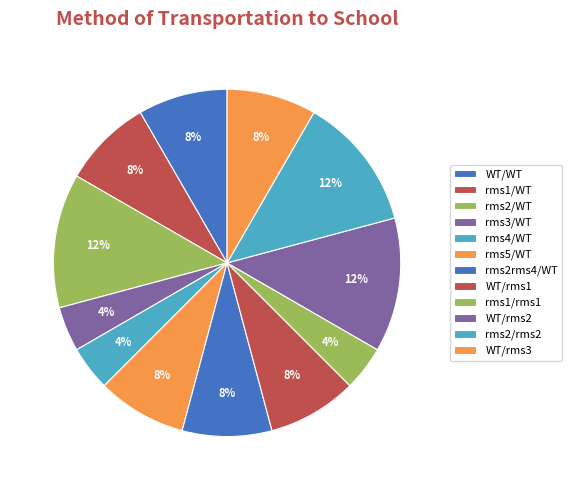

How many segments does this pie chart have?

12